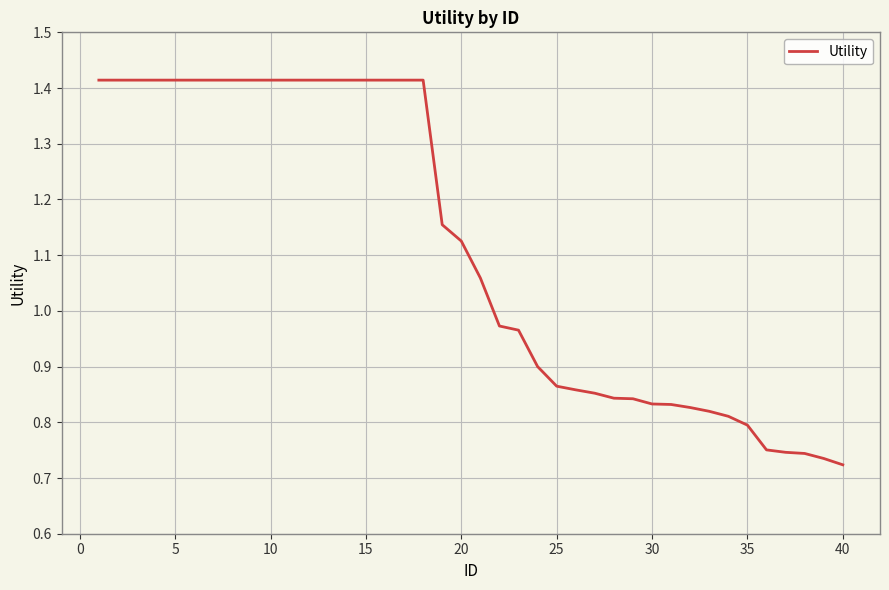

How many lines are shown in the chart?

1